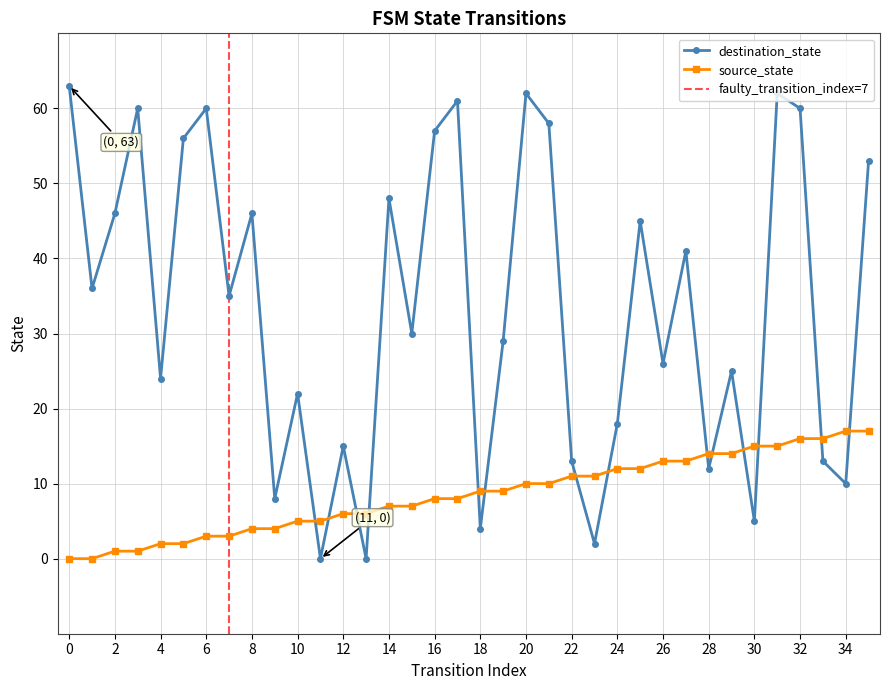

What value does the source_state series have at 20, to the nearest 5?

10